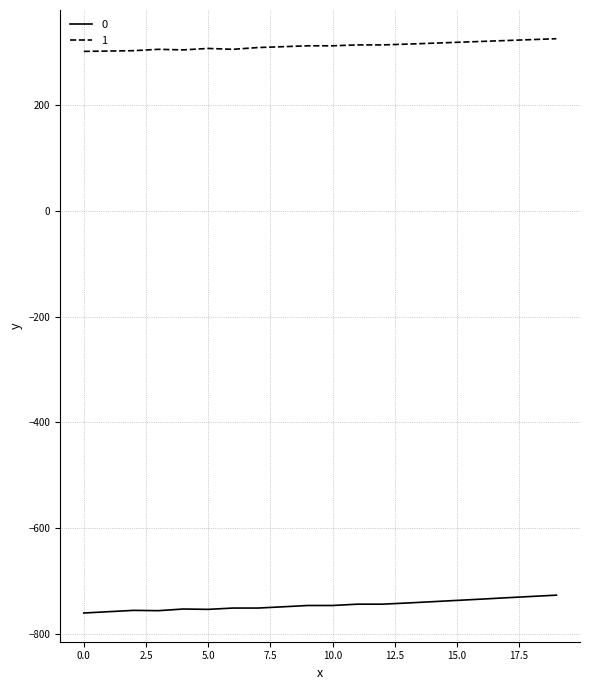

True or false: 0 and 1 cross at least once.

False